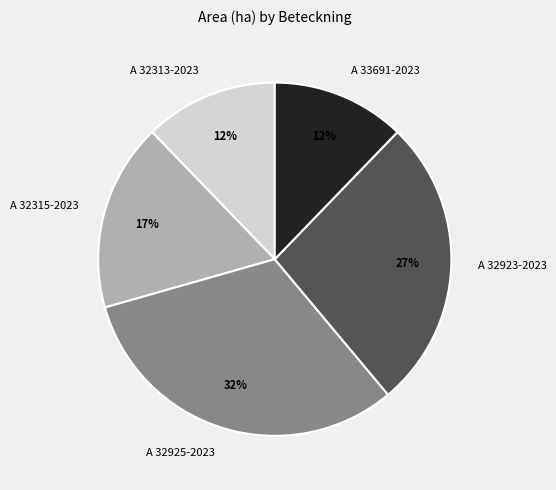

How many slices are in this pie chart?

5